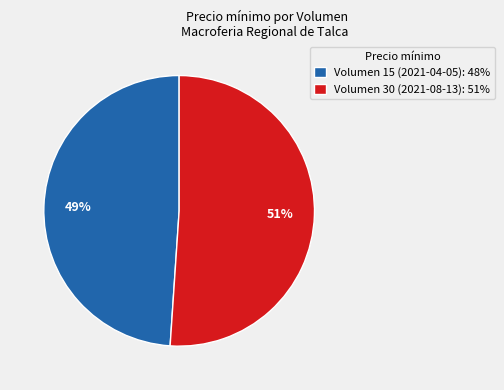

Combined, do Volumen 30 (2021-08-13): 51% and Volumen 15 (2021-04-05): 48% account for over 50%?

Yes